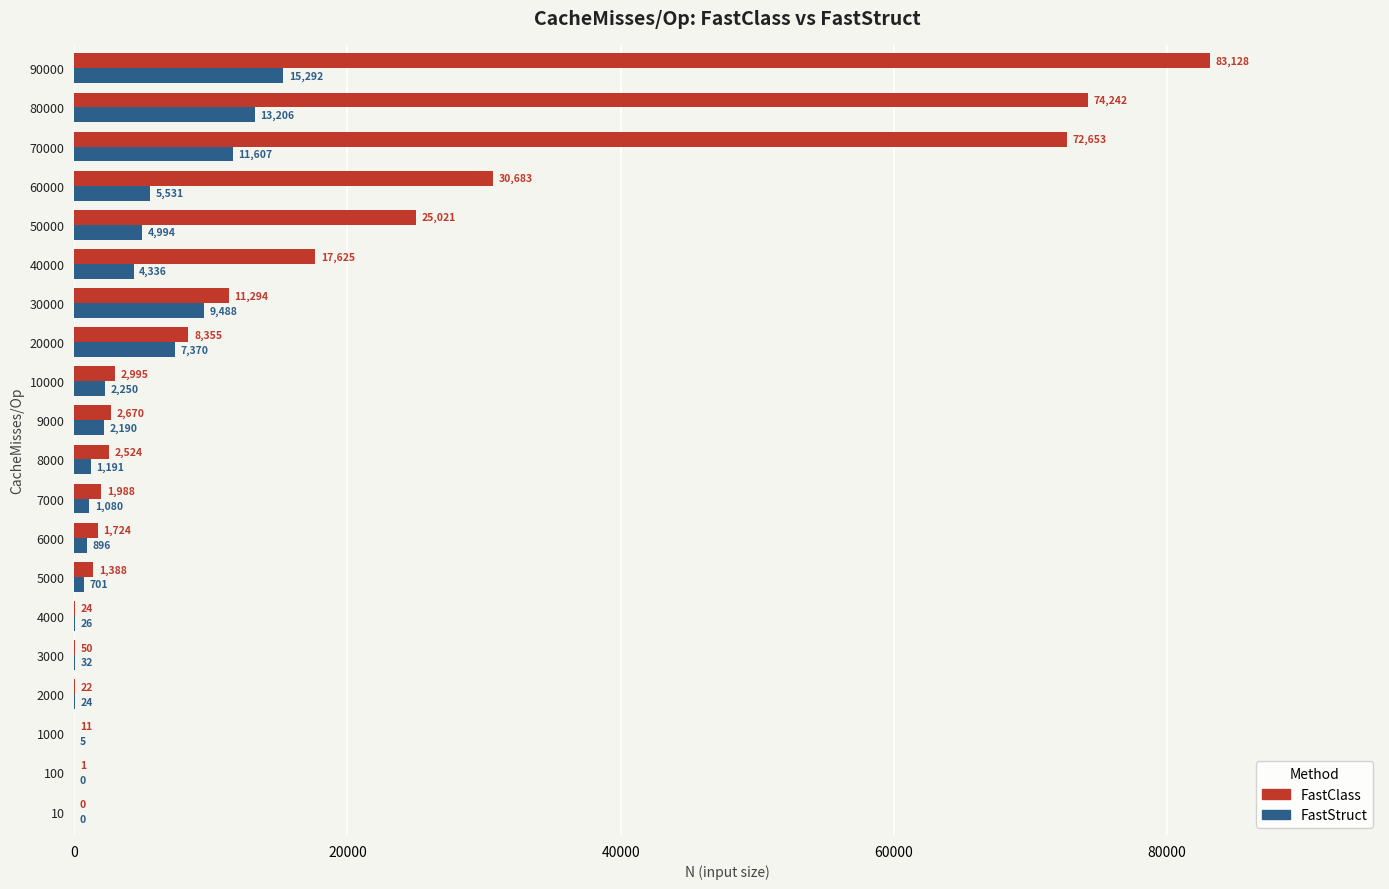

At which label does FastClass reach its peak?

90000